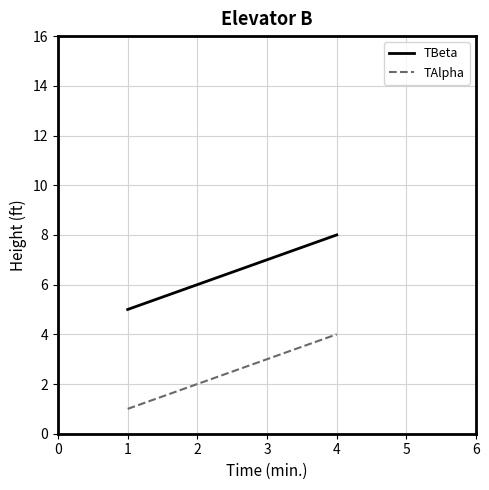

What is the maximum value shown in the chart?

8